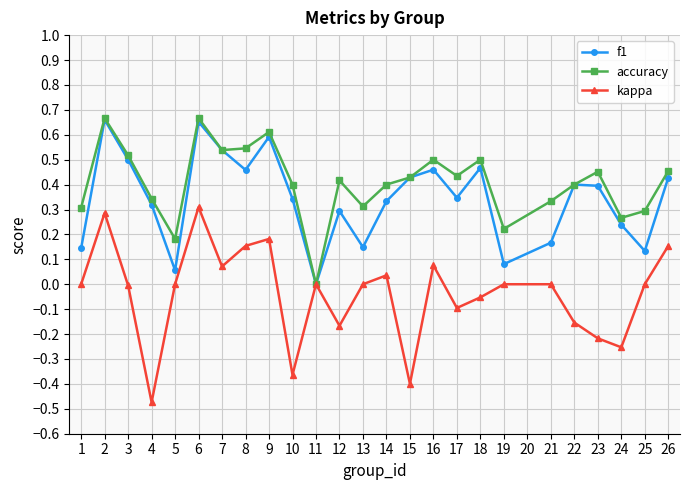

Where is the first local minimum for kappa?

4